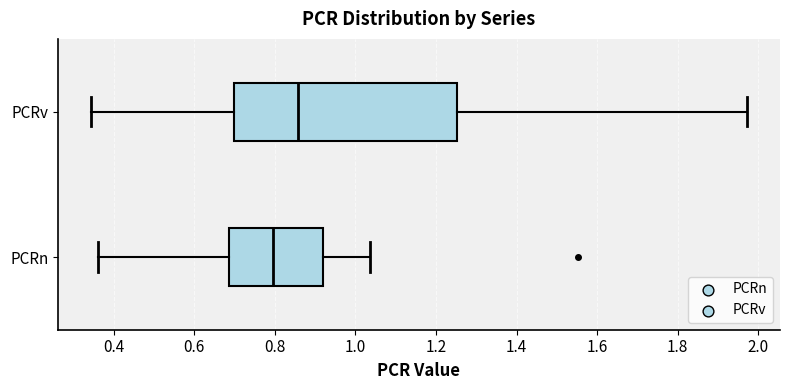

Reading bottom to top, transcribe this box plot: for each box, give where its median line is, the range the box spans, and where its two whiskers end, as read against the x-axis. The values are not printed on the chart, so give them approximately, as read against the axis.

PCRn: median 0.80, box 0.68 to 0.92, whiskers 0.36 to 1.04
PCRv: median 0.86, box 0.70 to 1.26, whiskers 0.34 to 1.98